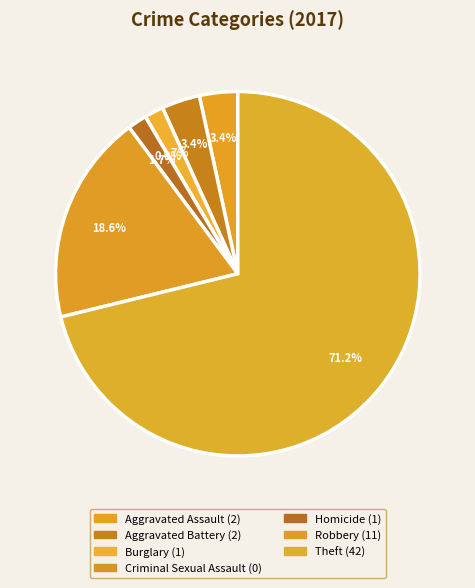

What is the change in value from Aggravated Assault to Theft?

+40